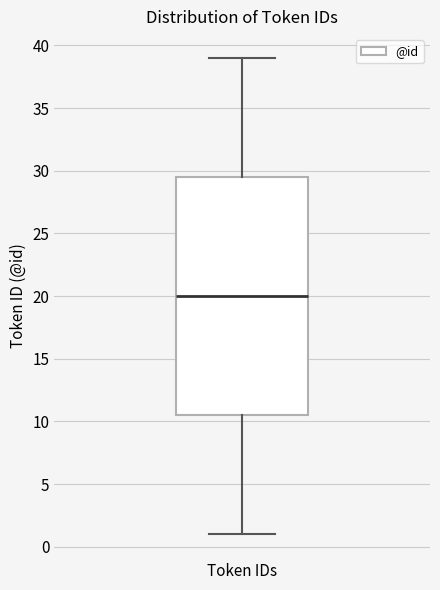

Transcribe this box plot: give where the median line is, the range the box spans, and where the two whiskers end, as read against the y-axis. The values are not printed on the chart, so give them approximately, as read against the axis.

median 20.0, box 10.5 to 29.5, whiskers 1.0 to 39.0